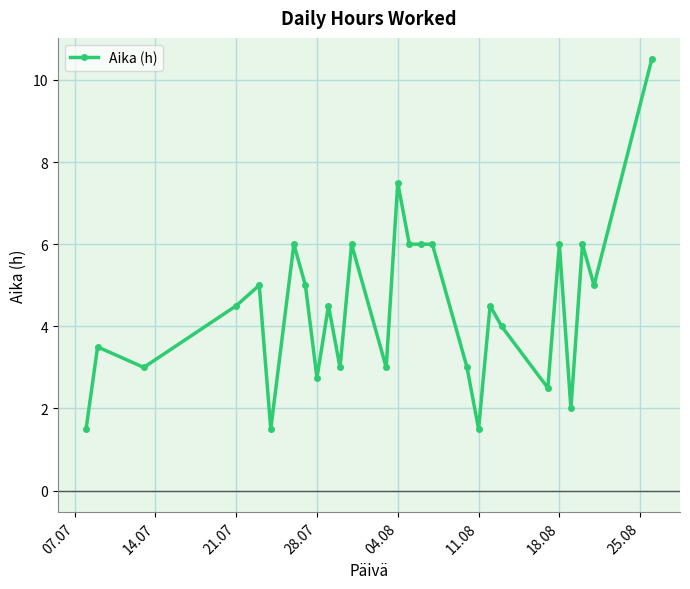

What is the average value?

4.4